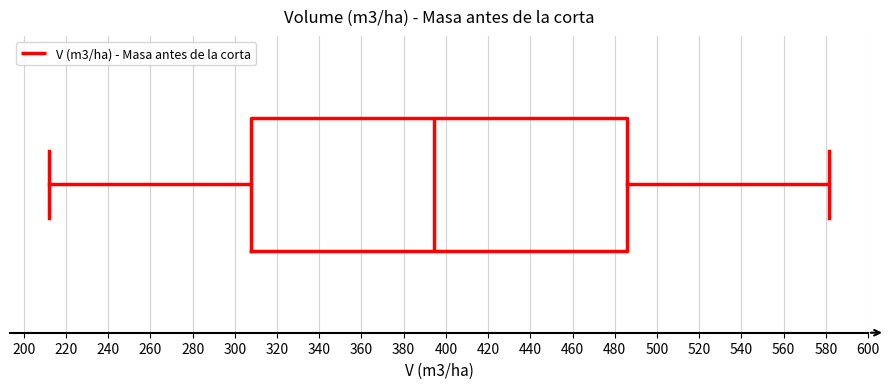

Read this box plot against the x-axis: the position of the median line, the range covered by the box, and the ends of both whiskers. The values are not printed on the chart, so give them approximately, as read against the axis.

median 394, box 308 to 486, whiskers 212 to 582